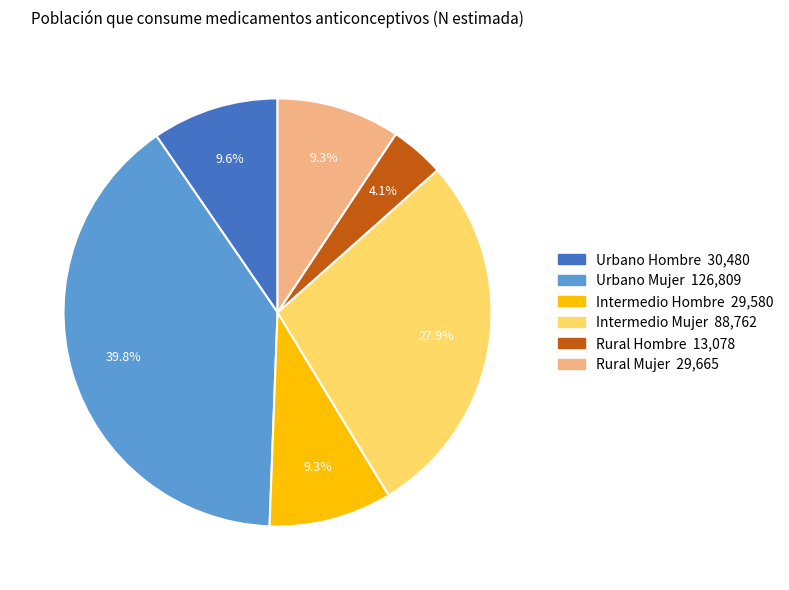

How many slices are in this pie chart?

6